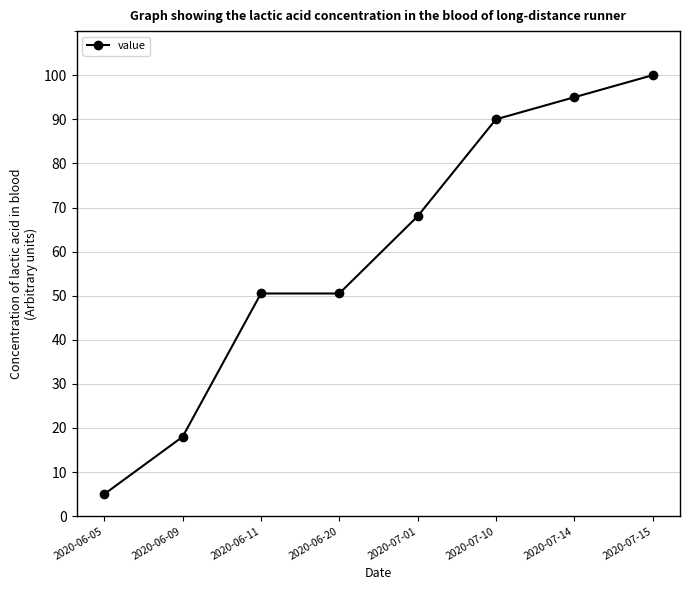

What is the approximate value at 2020-06-11?

50.5